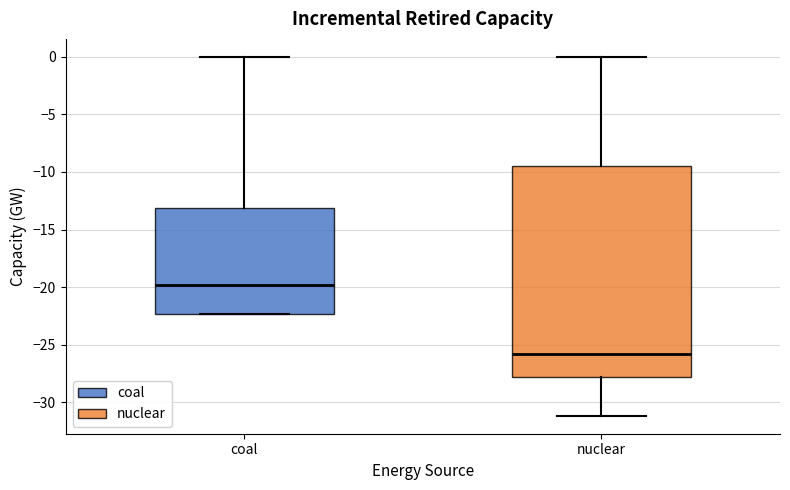

Which box is the tallest, from its lower edge to its upper edge?

nuclear